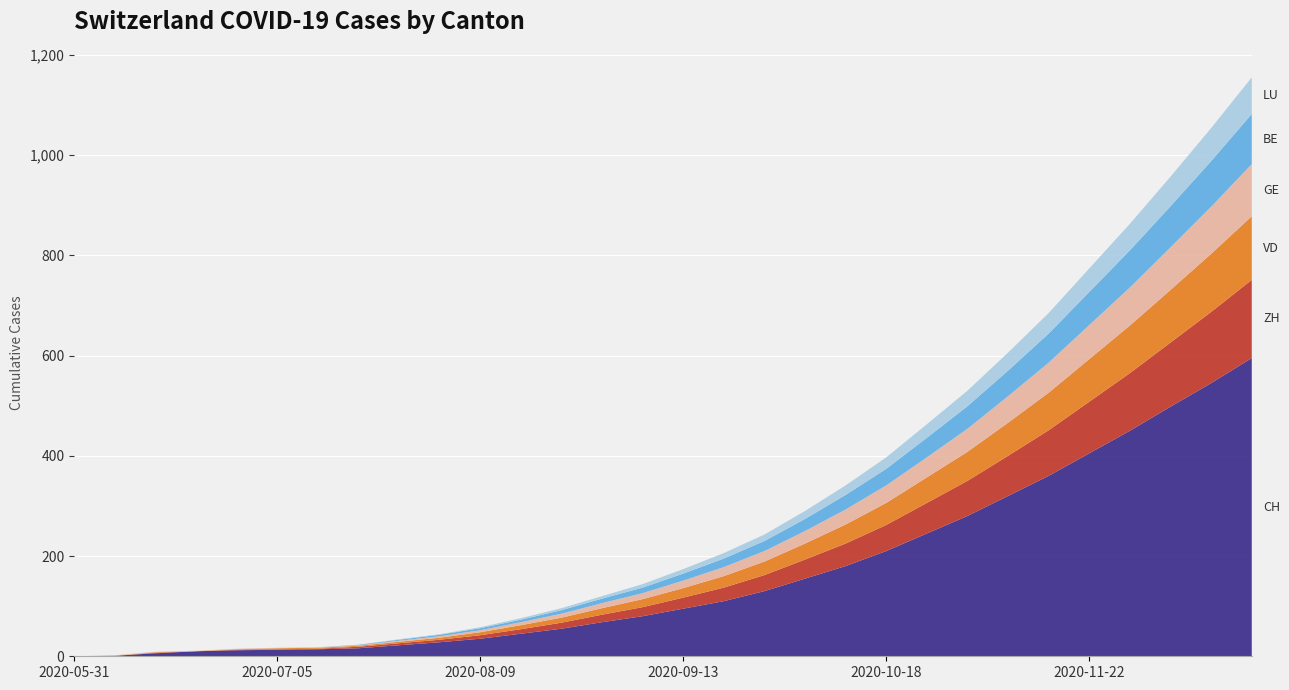

Reading left to right, transcribe all the data shown in this chart.

CH: 2020-05-31=0	2020-06-07=1	2020-06-14=6	2020-06-21=10	2020-06-28=12	2020-07-05=13	2020-07-12=14	2020-07-19=16	2020-07-26=22	2020-08-02=28	2020-08-09=35	2020-08-16=45	2020-08-23=55	2020-08-30=68	2020-09-06=80	2020-09-13=95	2020-09-20=110	2020-09-27=130	2020-10-04=155	2020-10-11=180	2020-10-18=210	2020-10-25=245	2020-11-01=280	2020-11-08=320	2020-11-15=360	2020-11-22=405	2020-11-29=450	2020-12-06=498	2020-12-13=545	2020-12-20=595
ZH: 2020-05-31=0	2020-06-07=0	2020-06-14=1	2020-06-21=0	2020-06-28=1	2020-07-05=1	2020-07-12=1	2020-07-19=3	2020-07-26=4	2020-08-02=5	2020-08-09=7	2020-08-16=9	2020-08-23=12	2020-08-30=15	2020-09-06=18	2020-09-13=22	2020-09-20=27	2020-09-27=32	2020-10-04=38	2020-10-11=45	2020-10-18=52	2020-10-25=61	2020-11-01=70	2020-11-08=80	2020-11-15=91	2020-11-22=103	2020-11-29=115	2020-12-06=128	2020-12-13=142	2020-12-20=156
VD: 2020-05-31=0	2020-06-07=0	2020-06-14=1	2020-06-21=0	2020-06-28=1	2020-07-05=2	2020-07-12=2	2020-07-19=2	2020-07-26=3	2020-08-02=4	2020-08-09=6	2020-08-16=8	2020-08-23=10	2020-08-30=13	2020-09-06=16	2020-09-13=19	2020-09-20=23	2020-09-27=27	2020-10-04=32	2020-10-11=38	2020-10-18=44	2020-10-25=51	2020-11-01=58	2020-11-08=66	2020-11-15=75	2020-11-22=85	2020-11-29=95	2020-12-06=105	2020-12-13=116	2020-12-20=127
GE: 2020-05-31=0	2020-06-07=1	2020-06-14=1	2020-06-21=1	2020-06-28=1	2020-07-05=1	2020-07-12=1	2020-07-19=1	2020-07-26=2	2020-08-02=3	2020-08-09=4	2020-08-16=6	2020-08-23=8	2020-08-30=10	2020-09-06=12	2020-09-13=15	2020-09-20=18	2020-09-27=21	2020-10-04=25	2020-10-11=30	2020-10-18=35	2020-10-25=40	2020-11-01=46	2020-11-08=53	2020-11-15=60	2020-11-22=68	2020-11-29=76	2020-12-06=85	2020-12-13=94	2020-12-20=104
BE: 2020-05-31=0	2020-06-07=0	2020-06-14=0	2020-06-21=0	2020-06-28=0	2020-07-05=0	2020-07-12=0	2020-07-19=1	2020-07-26=2	2020-08-02=3	2020-08-09=4	2020-08-16=5	2020-08-23=7	2020-08-30=9	2020-09-06=11	2020-09-13=14	2020-09-20=17	2020-09-27=20	2020-10-04=24	2020-10-11=29	2020-10-18=33	2020-10-25=39	2020-11-01=45	2020-11-08=51	2020-11-15=58	2020-11-22=66	2020-11-29=74	2020-12-06=82	2020-12-13=91	2020-12-20=100
LU: 2020-05-31=0	2020-06-07=0	2020-06-14=0	2020-06-21=0	2020-06-28=0	2020-07-05=0	2020-07-12=0	2020-07-19=0	2020-07-26=1	2020-08-02=1	2020-08-09=2	2020-08-16=3	2020-08-23=4	2020-08-30=5	2020-09-06=7	2020-09-13=9	2020-09-20=11	2020-09-27=13	2020-10-04=16	2020-10-11=19	2020-10-18=23	2020-10-25=27	2020-11-01=31	2020-11-08=36	2020-11-15=41	2020-11-22=47	2020-11-29=53	2020-12-06=59	2020-12-13=66	2020-12-20=73